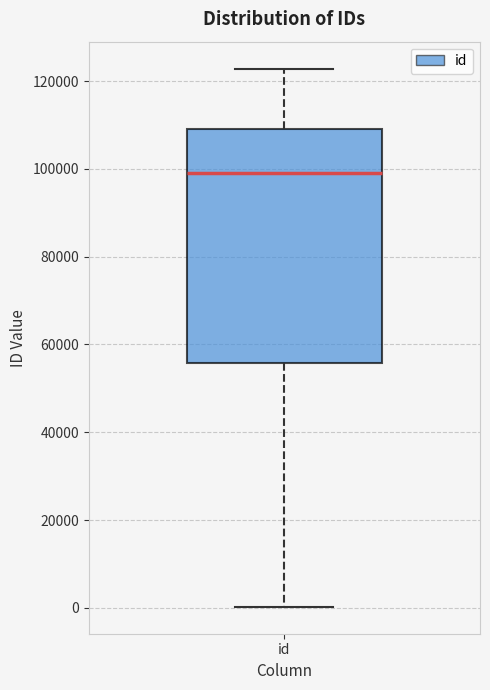

Where does the median line of the box for id sit on the y-axis? The values are not printed on the chart, so give them approximately, as read against the axis.

98000